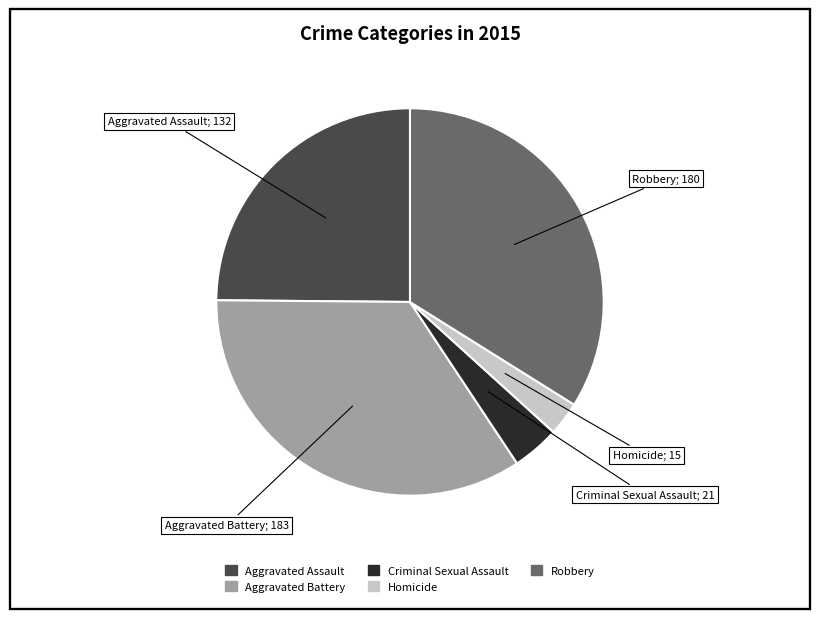

Does any single category account for the majority?

No